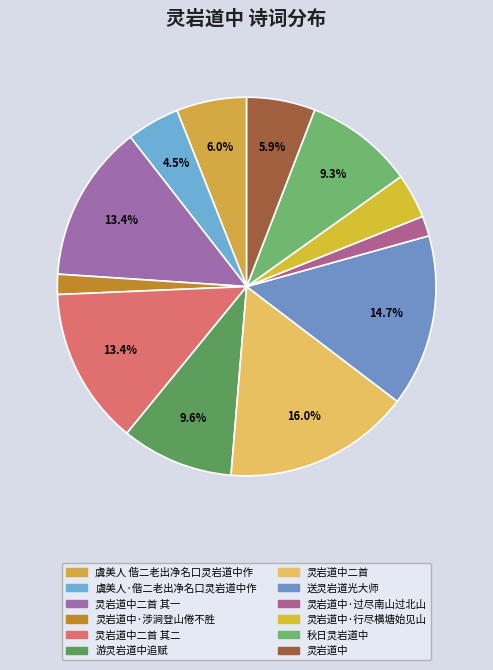

To the nearest percent, what is the average slice percentage?

8%